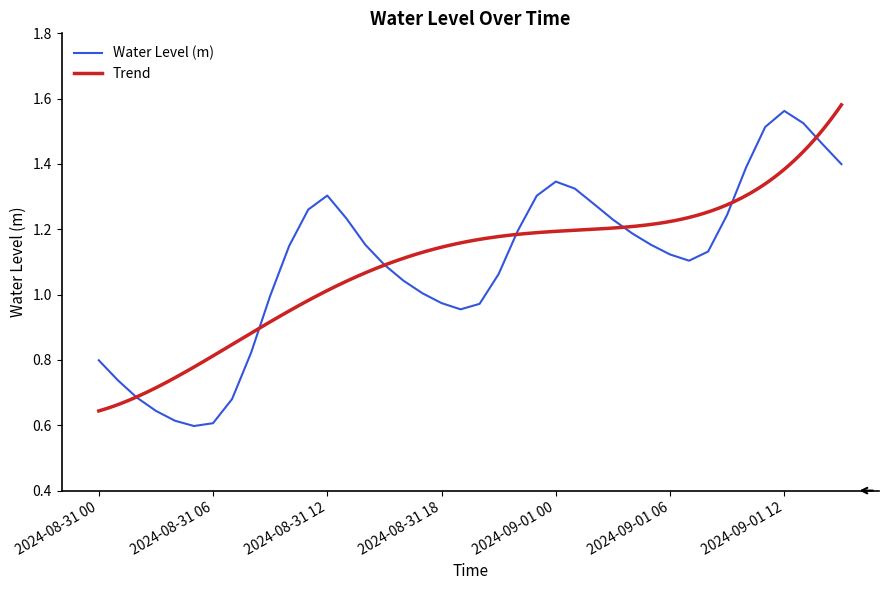

Reading left to right, list all the values displayed in this chart.

0.8	0.7	0.7	0.6	0.6	0.6	0.6	0.7	0.8	1.0	1.1	1.3	1.3	1.2	1.2	1.1	1.0	1.0	1.0	1.0	1.0	1.1	1.2	1.3	1.3	1.3	1.3	1.2	1.2	1.2	1.1	1.1	1.1	1.2	1.4	1.5	1.6	1.5	1.5	1.4